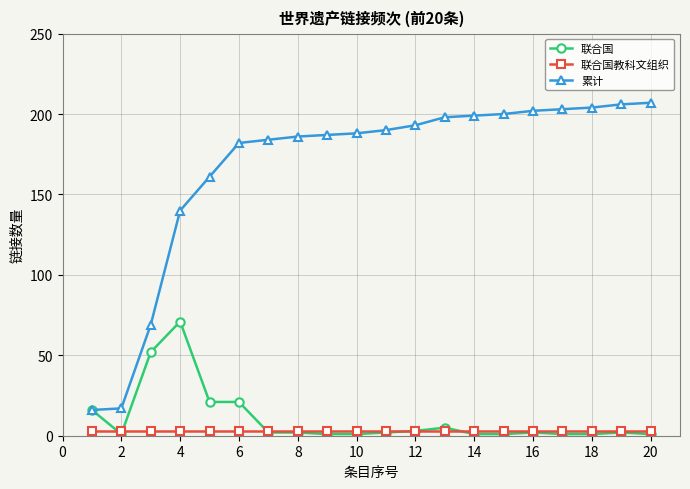

What is the lowest value of the 联合国 series?

1